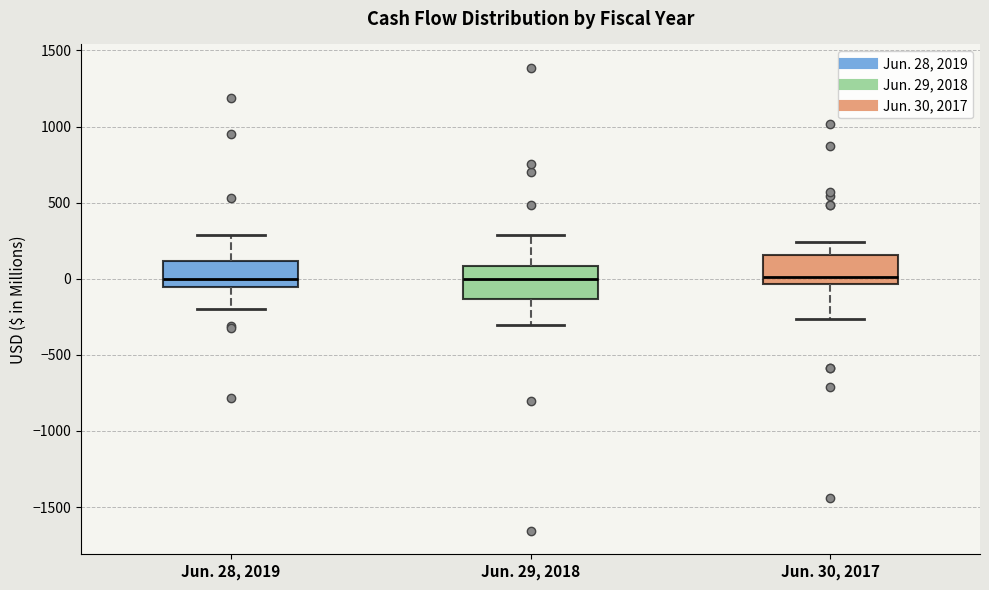

Reading left to right, transcribe this box plot: for each box, give where its median line is, the range the box spans, and where its two whiskers end, as read against the y-axis. The values are not printed on the chart, so give them approximately, as read against the axis.

Jun. 28, 2019: median 0, box -50 to 100, whiskers -200 to 300
Jun. 29, 2018: median 0, box -150 to 100, whiskers -300 to 300
Jun. 30, 2017: median 0, box -50 to 150, whiskers -250 to 250